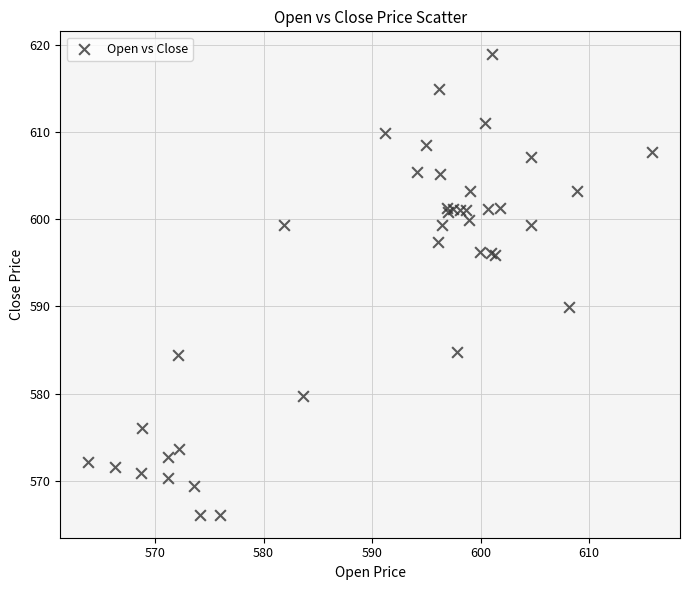

What Y value in the scatter plot is closest to 592?

590.0